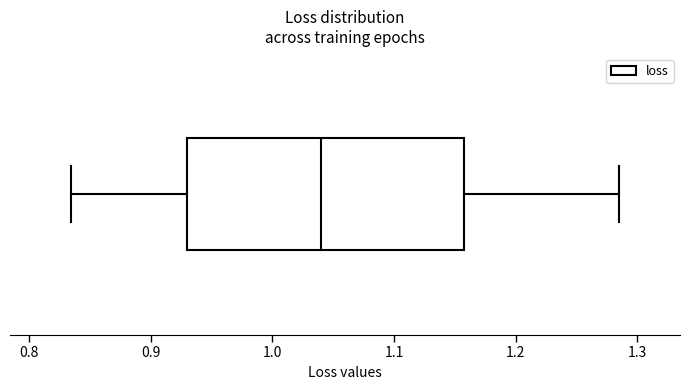

Where does the right whisker of the box end on the x-axis? The values are not printed on the chart, so give them approximately, as read against the axis.

1.29